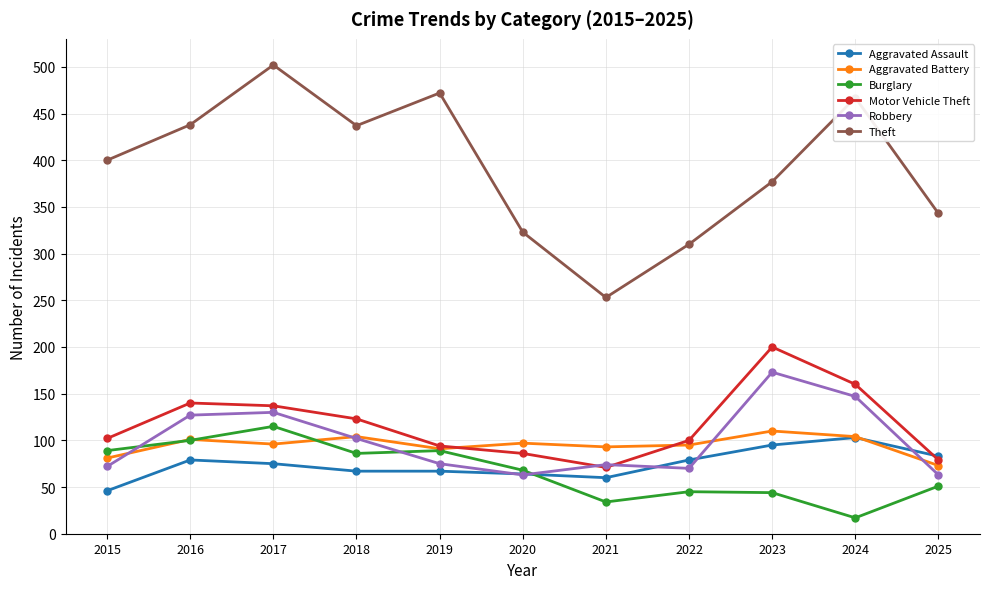

What are all the series names shown in the legend?

Aggravated Assault, Aggravated Battery, Burglary, Motor Vehicle Theft, Robbery, Theft